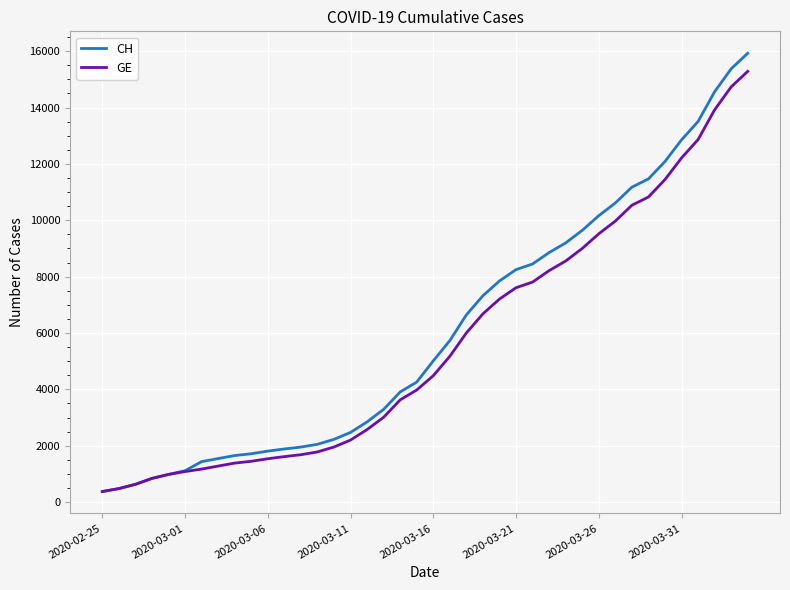

Which series has the largest range (max minus min)?

CH